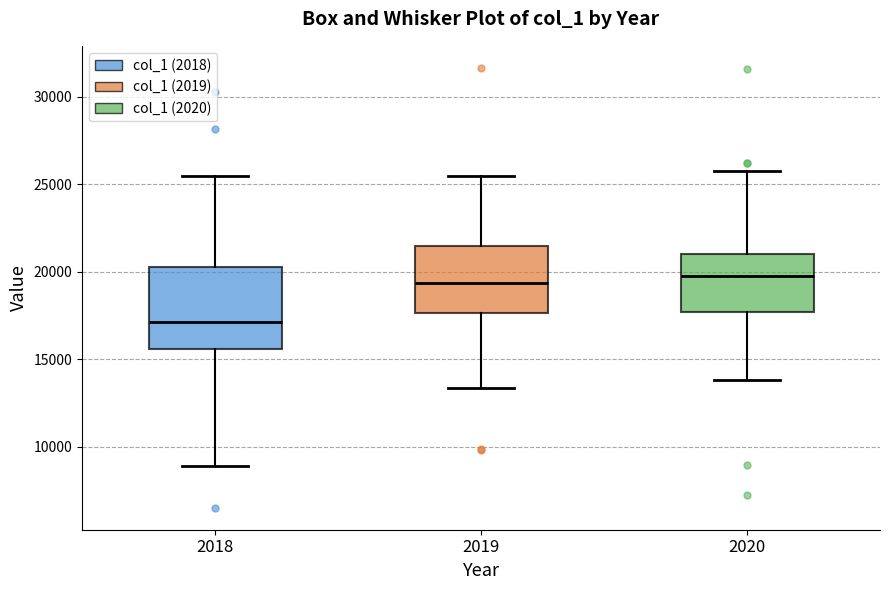

Which box has the lowest median line?

2018